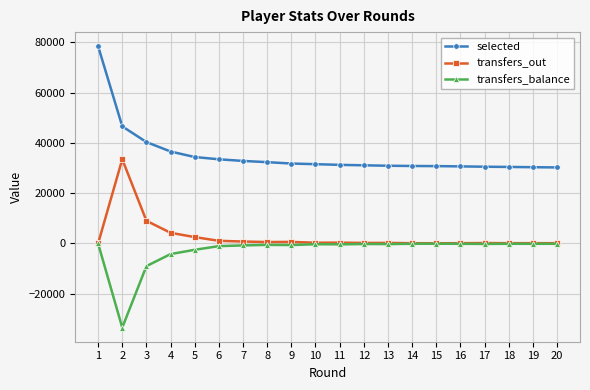

At which label is transfers_balance closest to -16734?

3